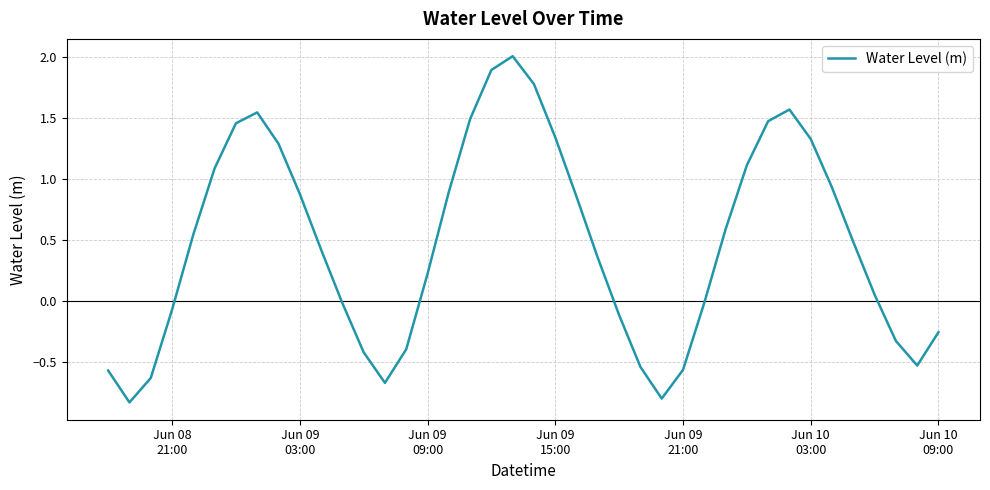

What is the maximum value shown in the chart?

2.0